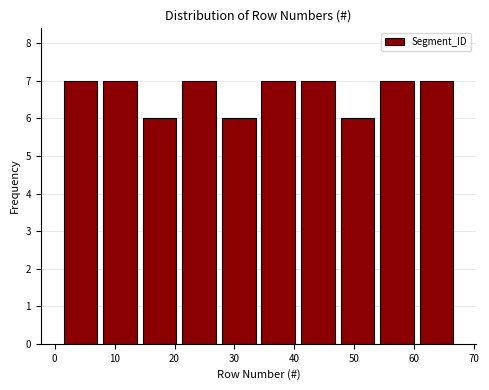

Reading left to right, list every bar in this chart as the range it spans on the x-axis followed by its height. Neither the bar edges nor the heights are printed on the chart, so give them approximately, as read against the axes.

1.0 to 7.6: 7
7.6 to 14.2: 7
14.2 to 20.8: 6
20.8 to 27.4: 7
27.4 to 34.0: 6
34.0 to 40.6: 7
40.6 to 47.2: 7
47.2 to 53.8: 6
53.8 to 60.4: 7
60.4 to 67.0: 7